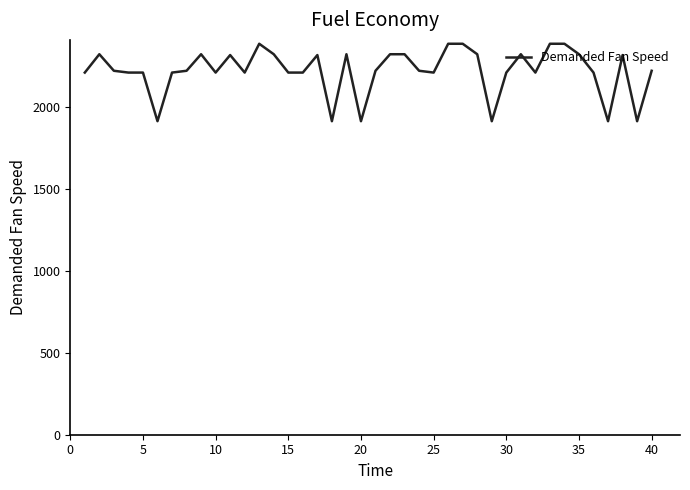

What is the smallest value displayed?

1915